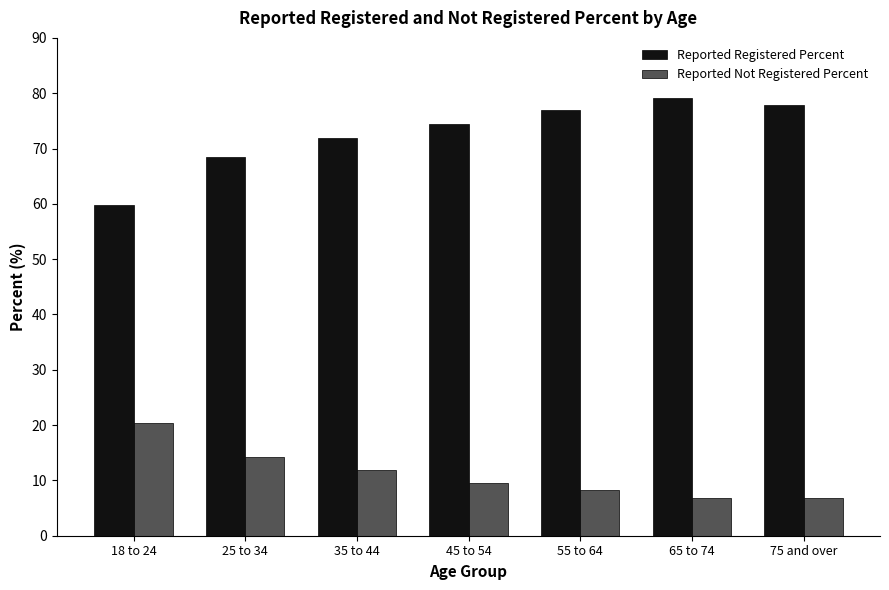

The value of Reported Not Registered Percent at 18 to 24 is 20.3. True or false?

True